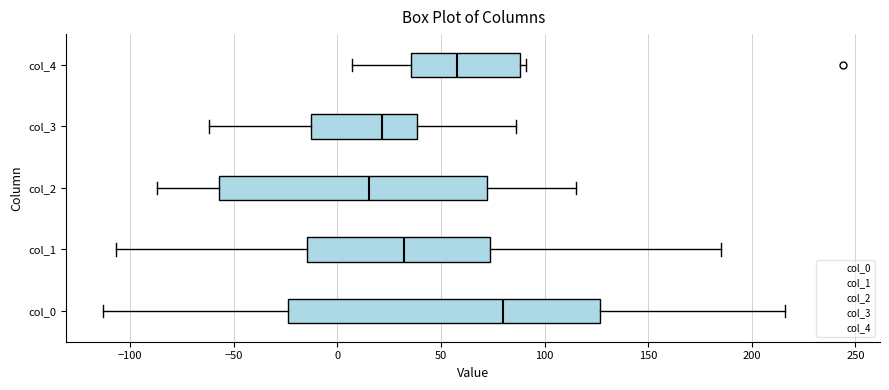

Reading bottom to top, read every box against the x-axis: the position of its median line, the range the box covers, and the ends of its whiskers. The values are not printed on the chart, so give them approximately, as read against the axis.

col_0: median 80, box -25 to 125, whiskers -115 to 215
col_1: median 30, box -15 to 75, whiskers -105 to 185
col_2: median 15, box -55 to 70, whiskers -85 to 115
col_3: median 20, box -15 to 40, whiskers -60 to 85
col_4: median 60, box 35 to 90, whiskers 5 to 90 (just right of the box's right edge)